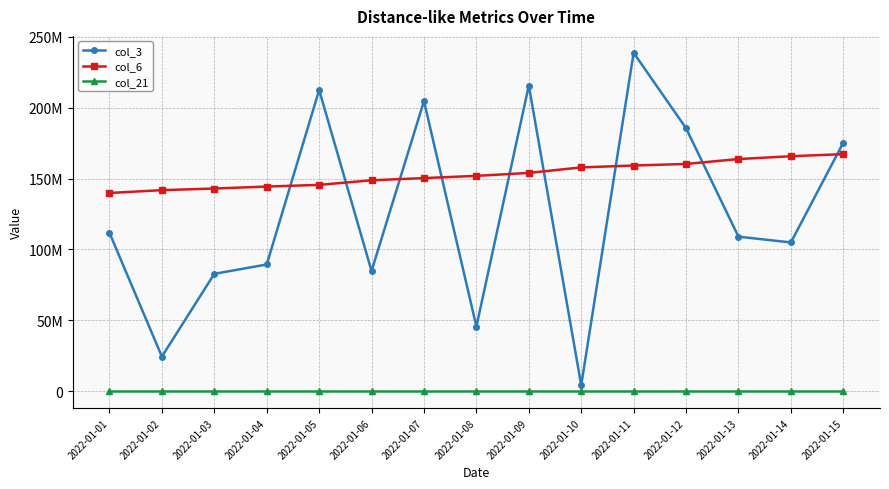

Reading left to right, extract all data points from this chart.

col_3: 2022-01-01=111685752	2022-01-02=24412368	2022-01-03=82762376	2022-01-04=89354408	2022-01-05=212409400	2022-01-06=84748200	2022-01-07=204642648	2022-01-08=45572040	2022-01-09=215555424	2022-01-10=4229168	2022-01-11=238648536	2022-01-12=185459768	2022-01-13=108979240	2022-01-14=104906152	2022-01-15=175291480
col_6: 2022-01-01=139811070	2022-01-02=141778868	2022-01-03=142935035	2022-01-04=144323789	2022-01-05=145502025	2022-01-06=148740884	2022-01-07=150286571	2022-01-08=151861242	2022-01-09=153946387	2022-01-10=157832923	2022-01-11=159148032	2022-01-12=160269618	2022-01-13=163710781	2022-01-14=165711271	2022-01-15=167186770
col_21: 2022-01-01=54039	2022-01-02=54062	2022-01-03=54086	2022-01-04=54110	2022-01-05=54134	2022-01-06=54158	2022-01-07=54182	2022-01-08=54206	2022-01-09=54229	2022-01-10=54253	2022-01-11=54277	2022-01-12=54301	2022-01-13=54325	2022-01-14=54348	2022-01-15=54372